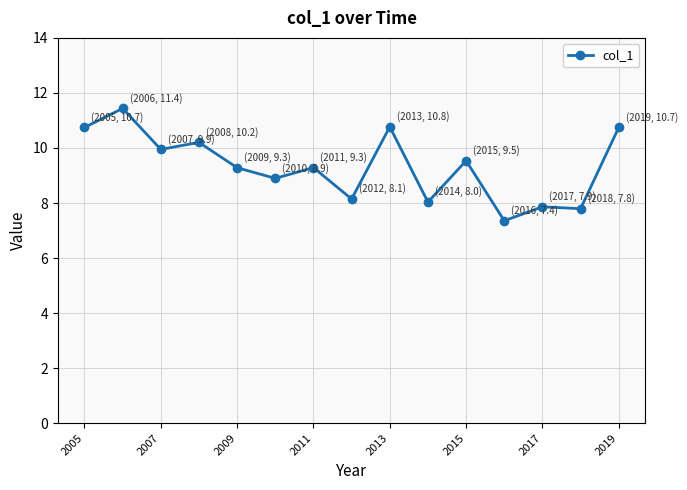

What is the value of the 6th point from the left?

8.9